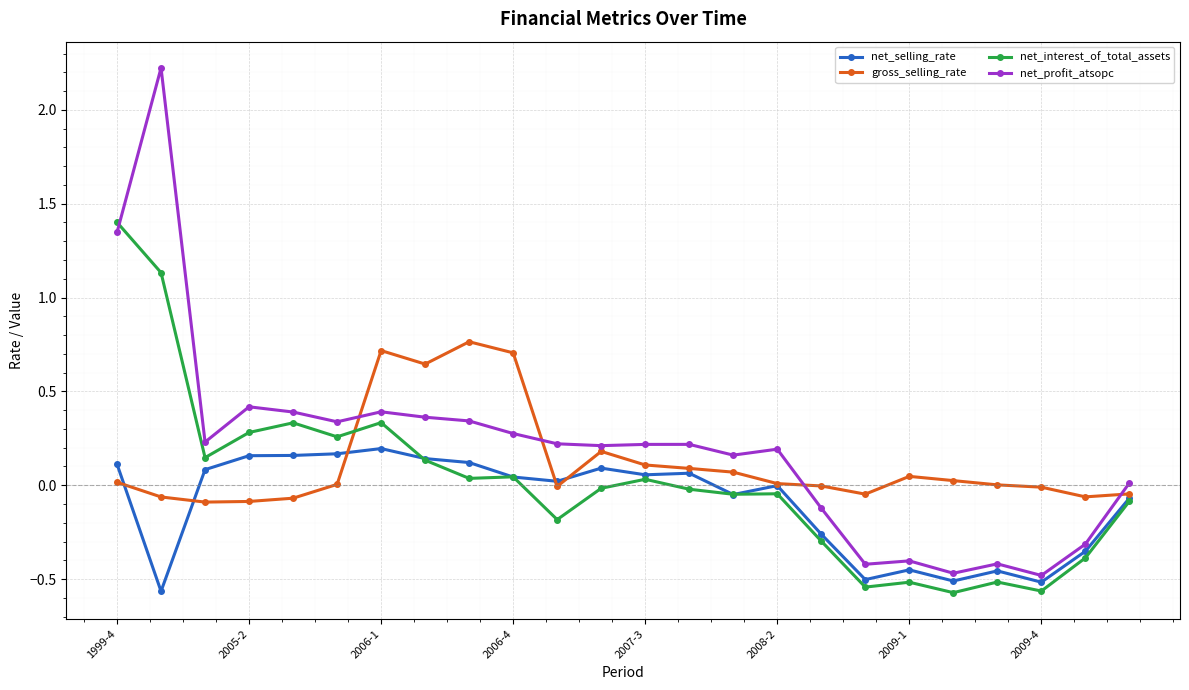

Count the number of categories in the chart.

24